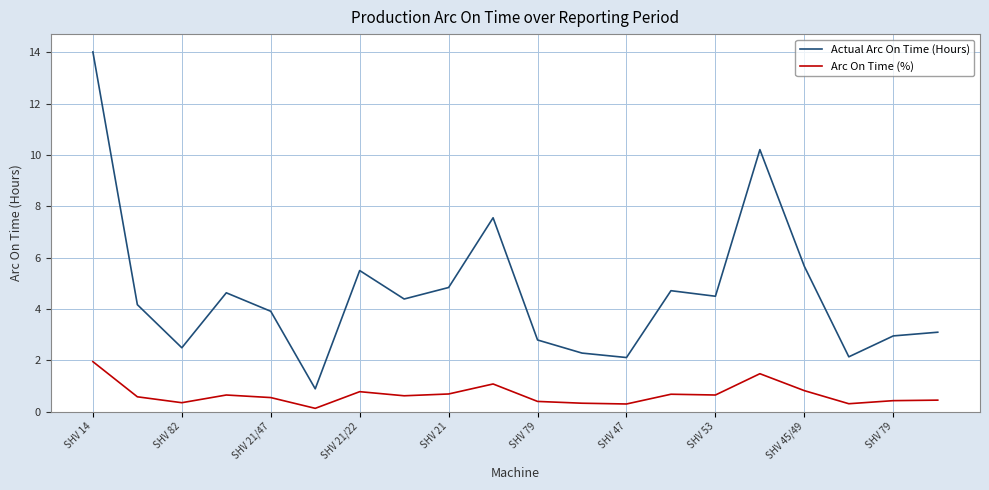

Which series has the largest total across all categories?

Actual Arc On Time (Hours)